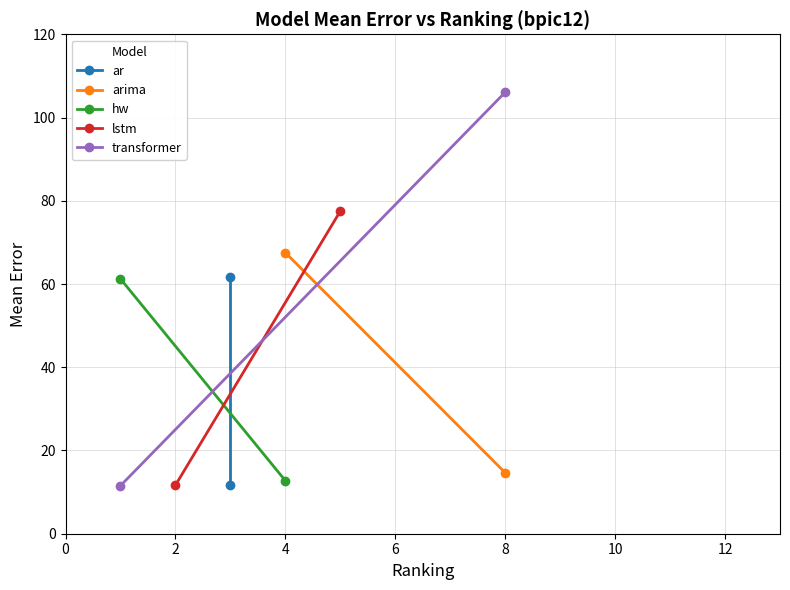

Rank the series by their maximum value, from lowest to highest.

hw, ar, arima, lstm, transformer